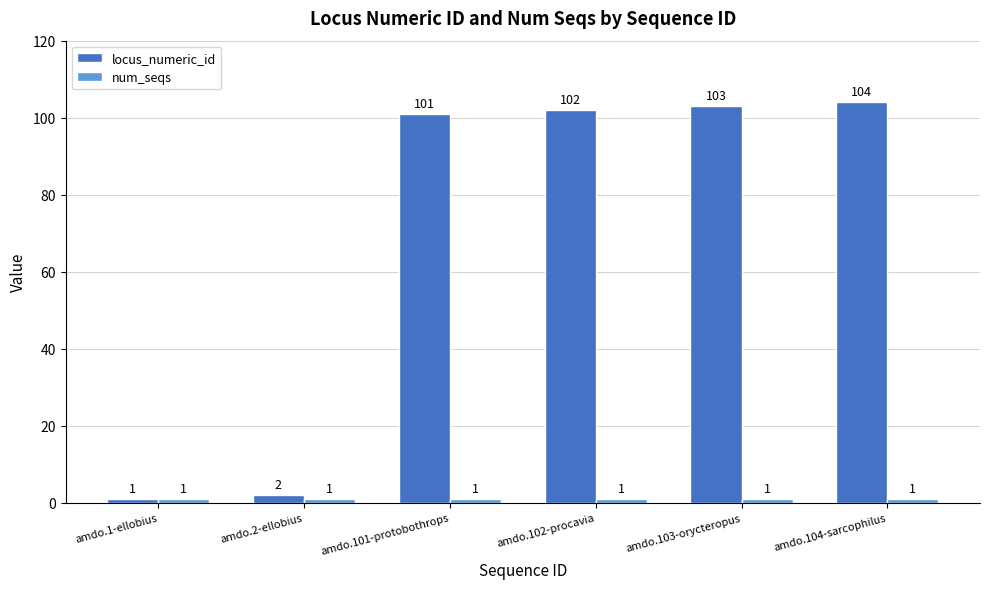

What is the sum of the locus_numeric_id values at amdo.104-sarcophilus and amdo.1-ellobius?

105